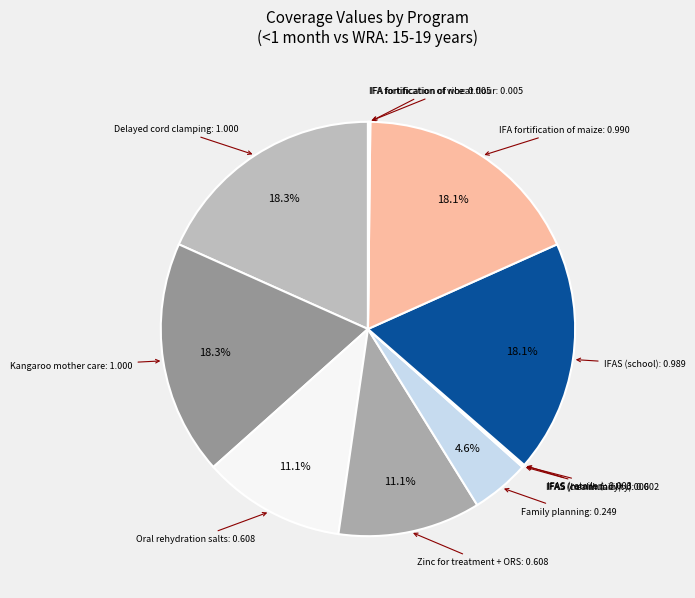

To the nearest percent, what is the difference between the largest and smallest slice percentages?

18%